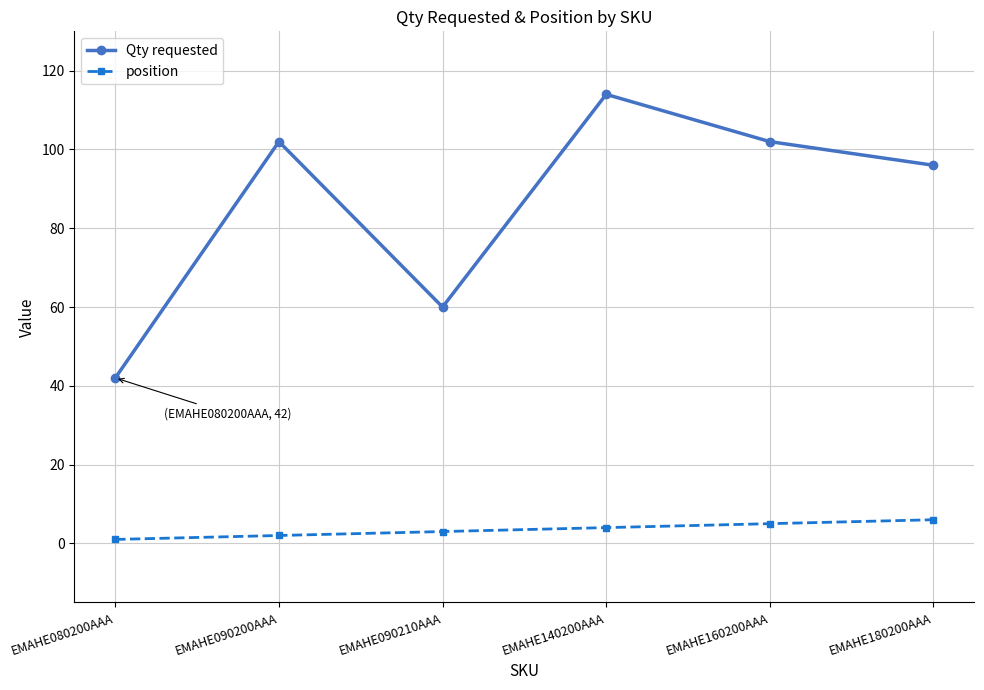

List the series in order of their peak value, lowest first.

position, Qty requested